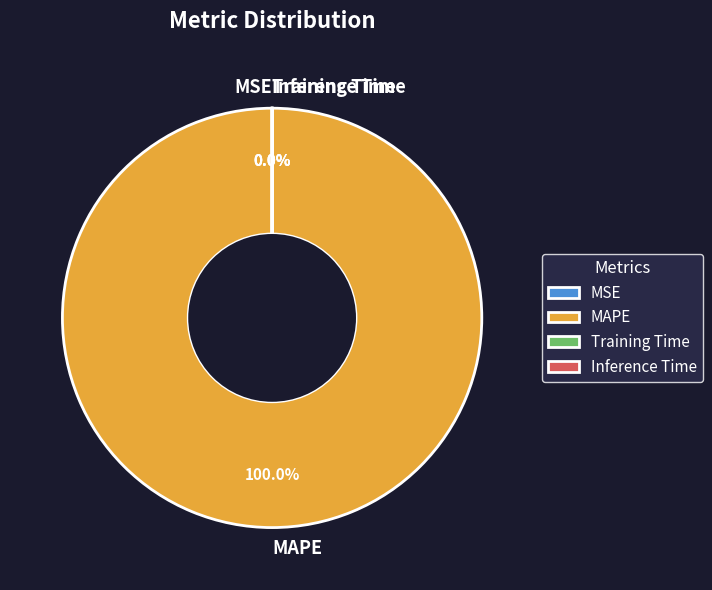

To the nearest percent, what is the difference between the largest and smallest slice percentages?

100%